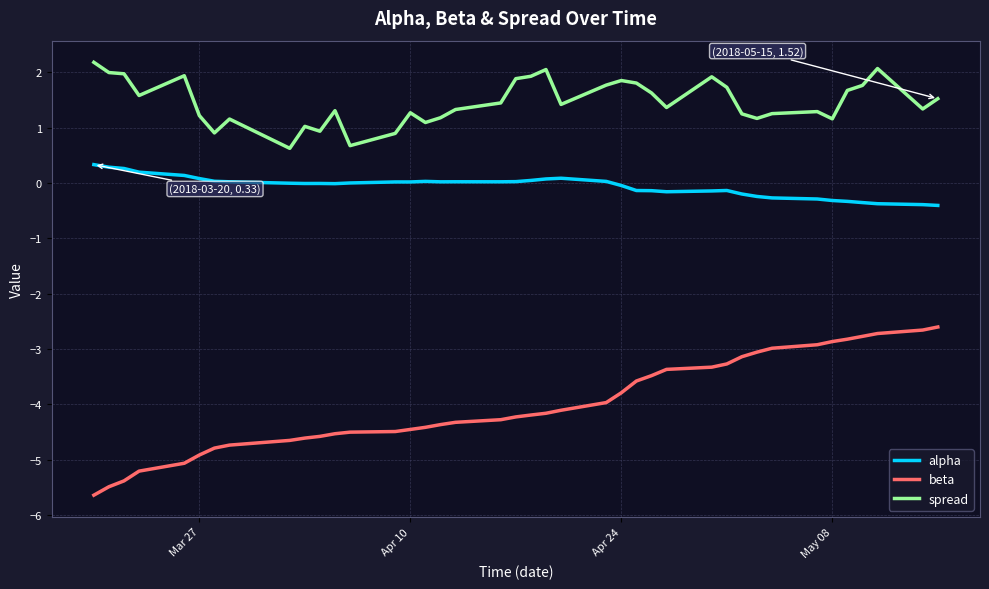

What are all the series names shown in the legend?

alpha, beta, spread